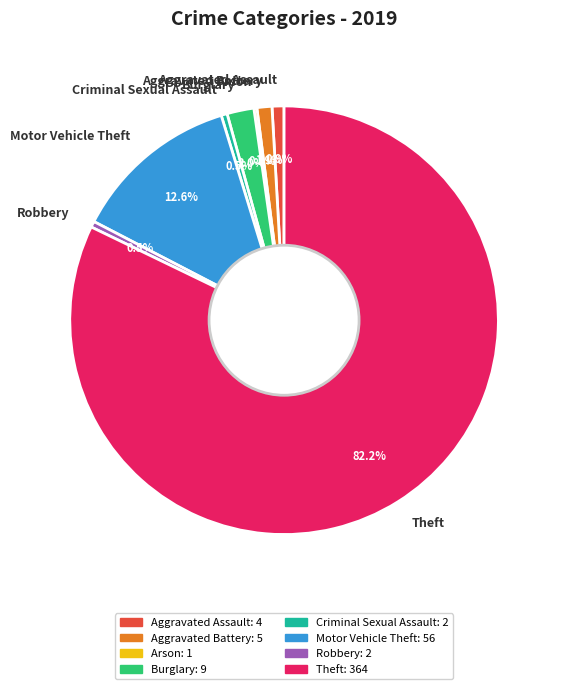

What is the largest slice in the pie chart?

Theft